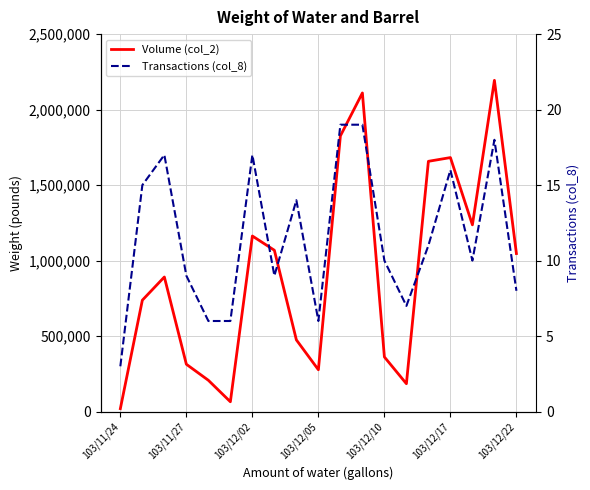

What is the difference between the Volume (col_2) values at 103/11/27 and 15?

944410